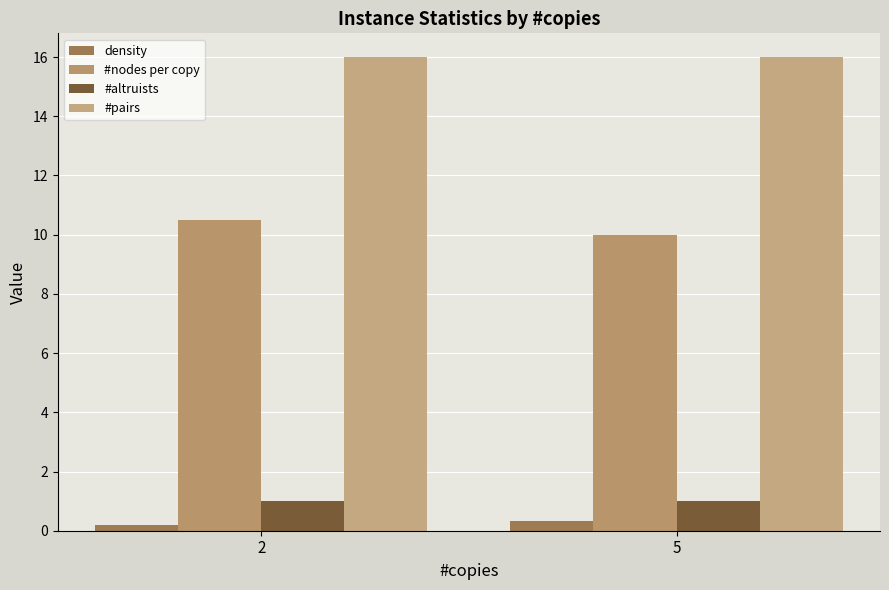

Which series has the widest spread of values?

#nodes per copy